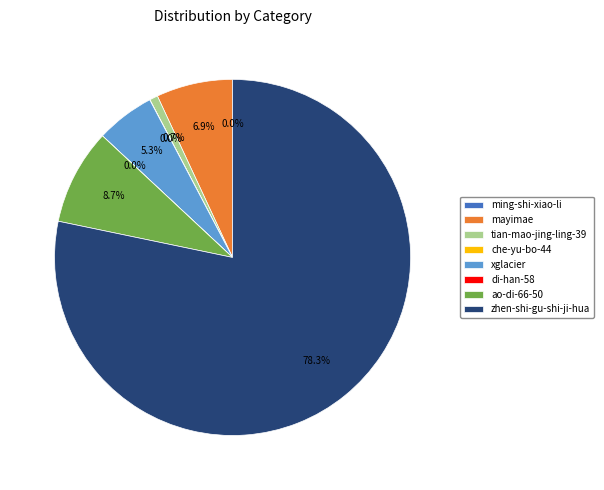

Which has a higher value, tian-mao-jing-ling-39 or zhen-shi-gu-shi-ji-hua?

zhen-shi-gu-shi-ji-hua